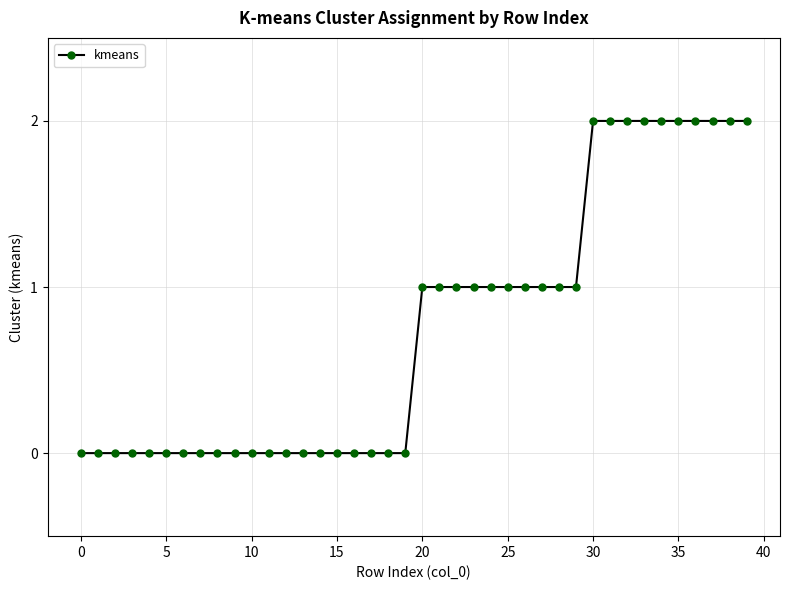

What is the value of the 23rd point from the left?

1